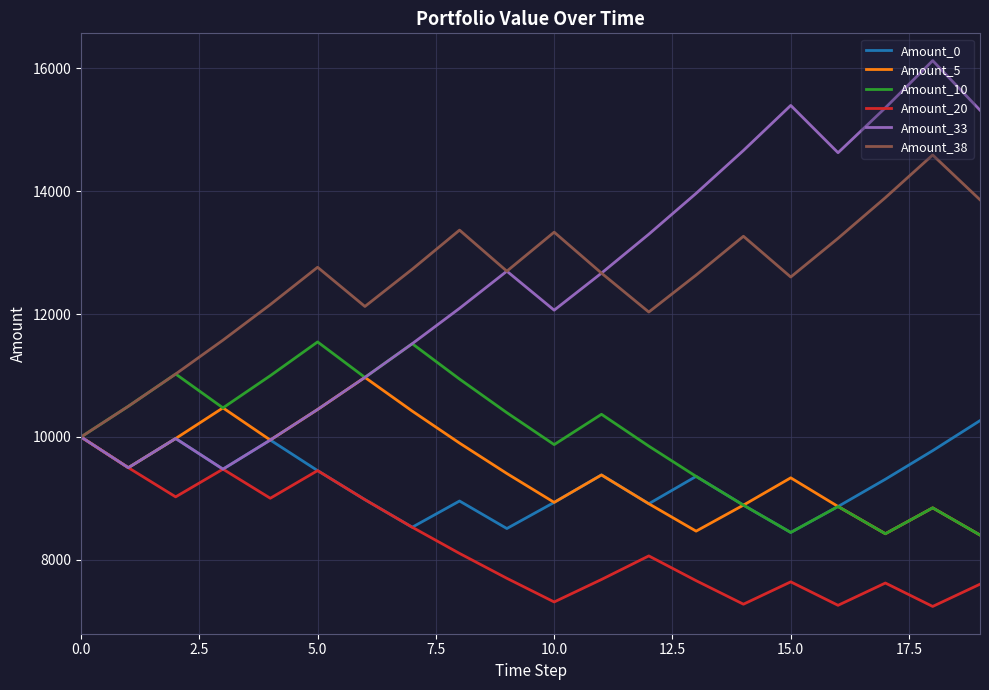

What is the maximum value for Amount_0?

10266.1